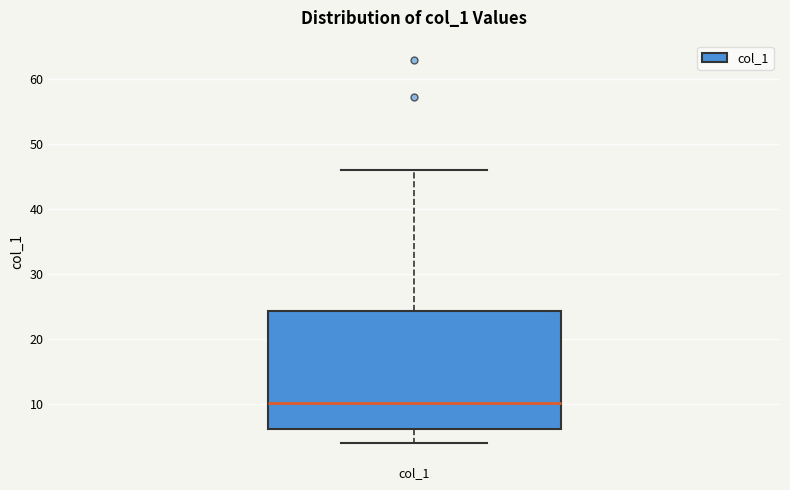

Read this box plot against the y-axis: the position of the median line, the range covered by the box, and the ends of both whiskers. The values are not printed on the chart, so give them approximately, as read against the axis.

median 10, box 6 to 24, whiskers 4 to 46